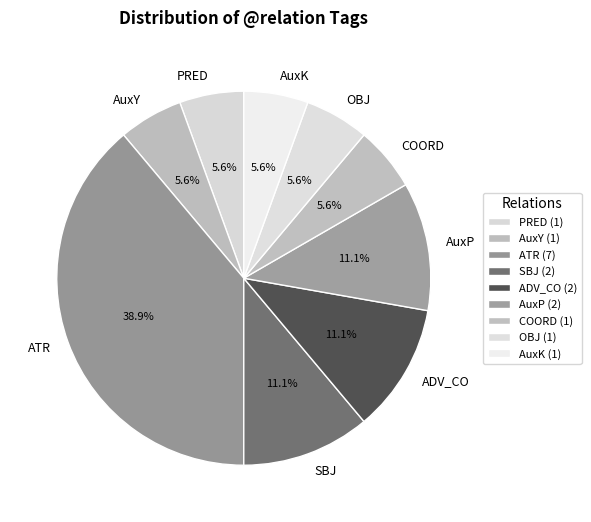

To the nearest percent, what percentage of the pie is AuxK?

6%